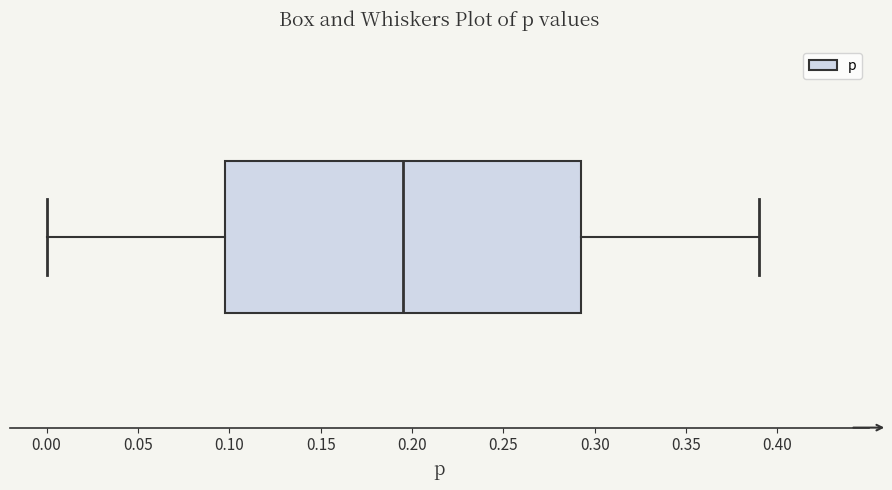

Where is the right edge of the box on the x-axis? The values are not printed on the chart, so give them approximately, as read against the axis.

0.295